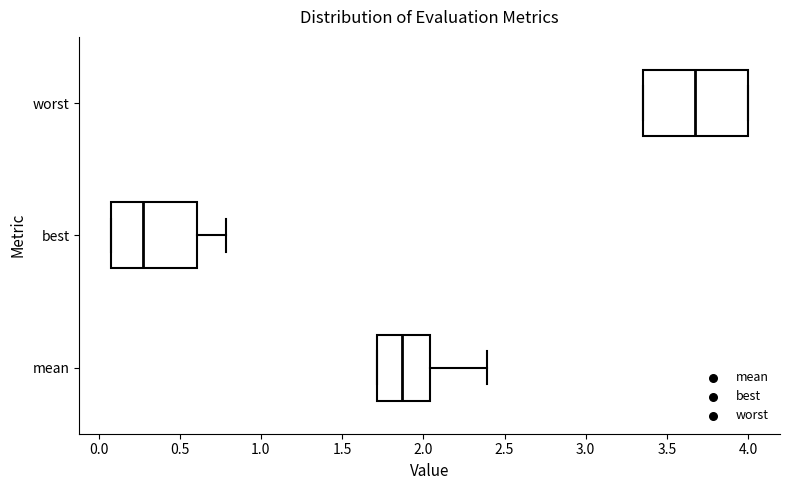

Where does the right whisker of the box for mean end on the x-axis? The values are not printed on the chart, so give them approximately, as read against the axis.

2.40